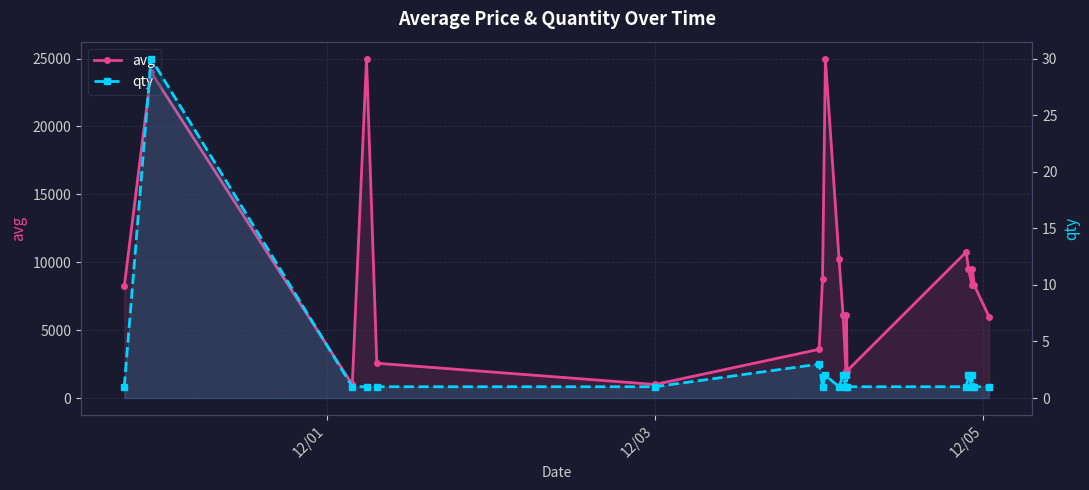

List the series in order of their peak value, highest first.

avg, qty